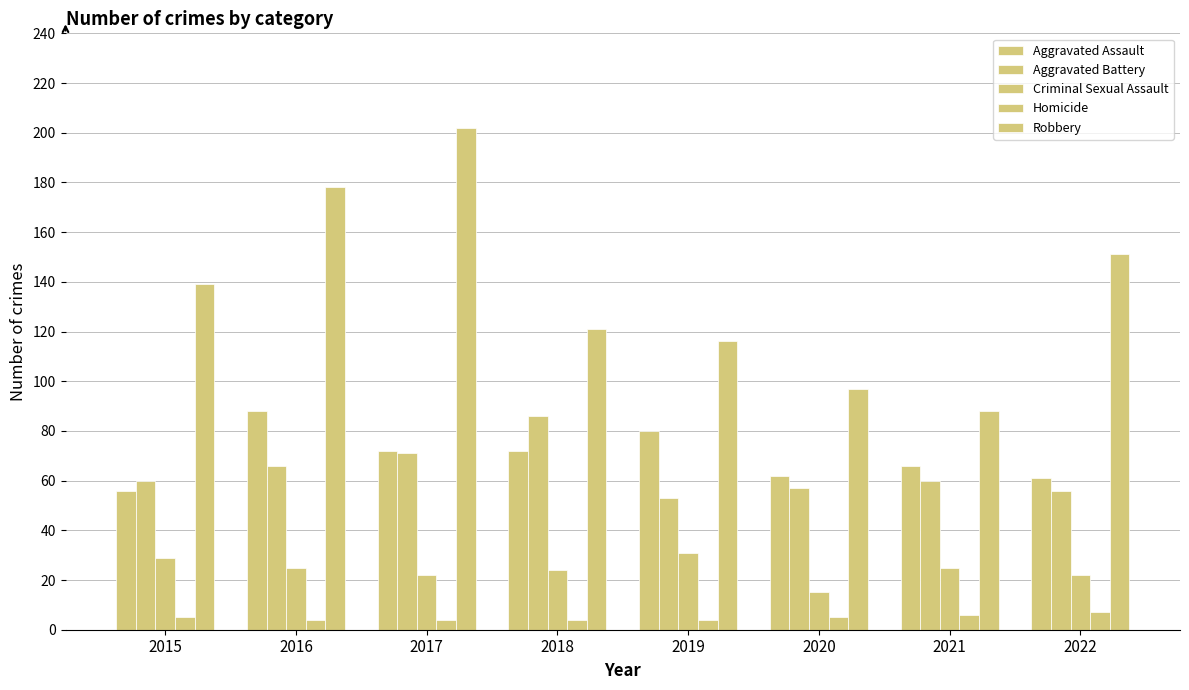

Which category has the highest value in the Robbery series?

2017